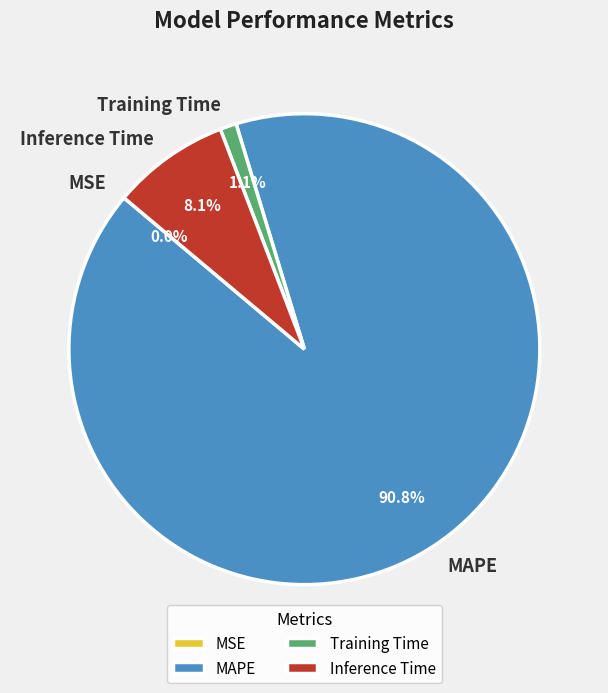

How much of the chart is everything except Training Time?

98.9%